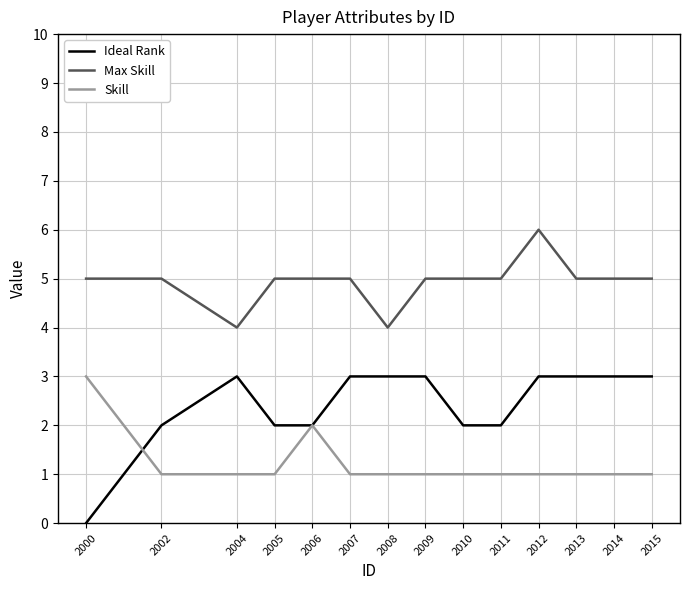

The Ideal Rank series shows 2 at 2011. True or false?

True